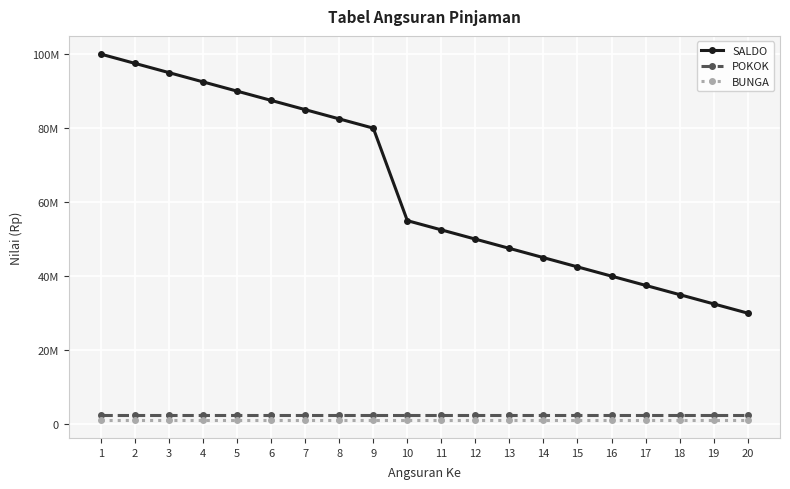

True or false: SALDO and BUNGA cross at least once.

False